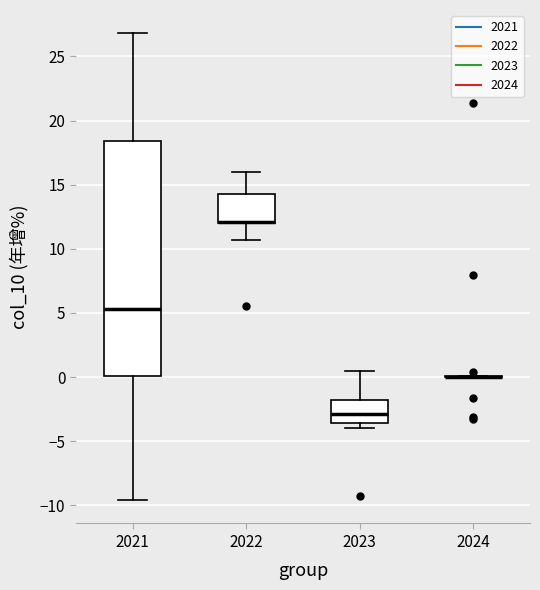

Comparing the boxes themselves (not the whiskers), which one is the tallest?

2021